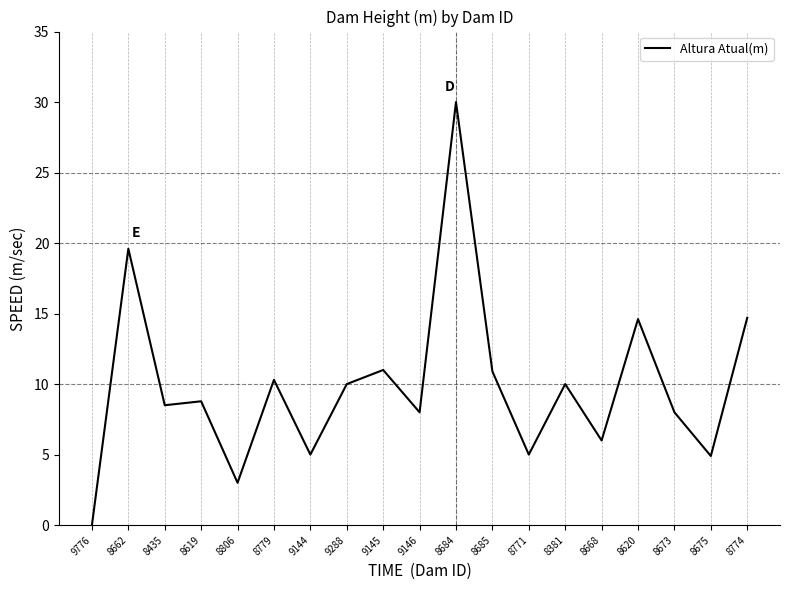

Which label corresponds to the largest value in the chart?

8684